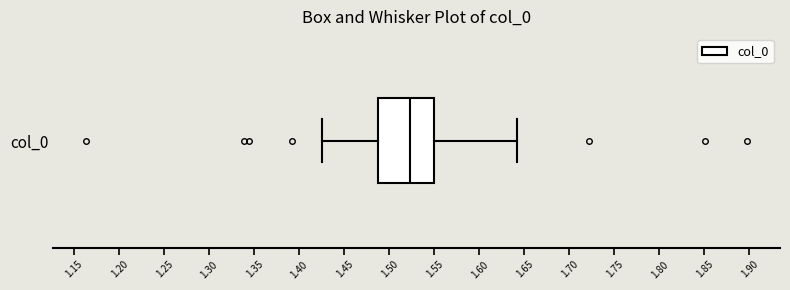

Transcribe this box plot: give where the median line is, the range the box spans, and where the two whiskers end, as read against the x-axis. The values are not printed on the chart, so give them approximately, as read against the axis.

median 1.525, box 1.490 to 1.550, whiskers 1.425 to 1.640